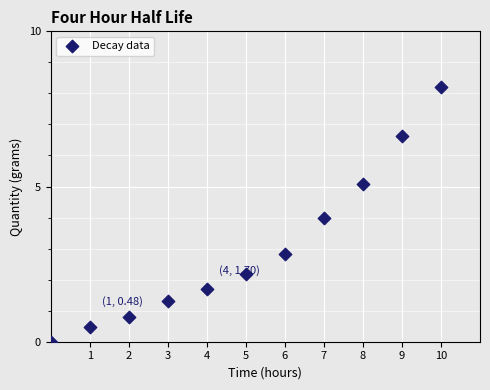

What is the range of Y values (max minus min)?

8.2